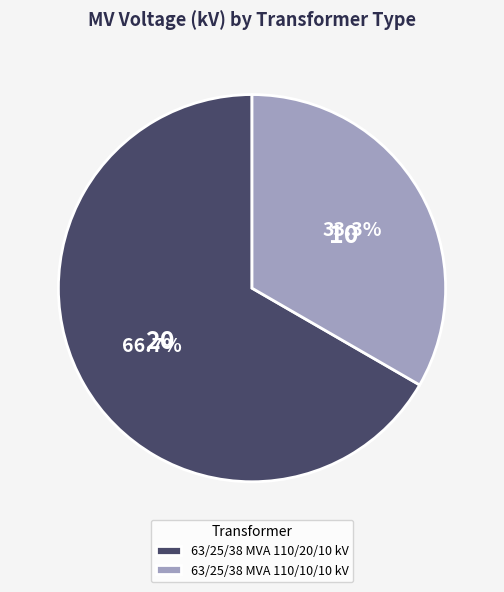

To the nearest percent, what is the combined percentage of 63/25/38 MVA 110/10/10 kV and 63/25/38 MVA 110/20/10 kV?

100%